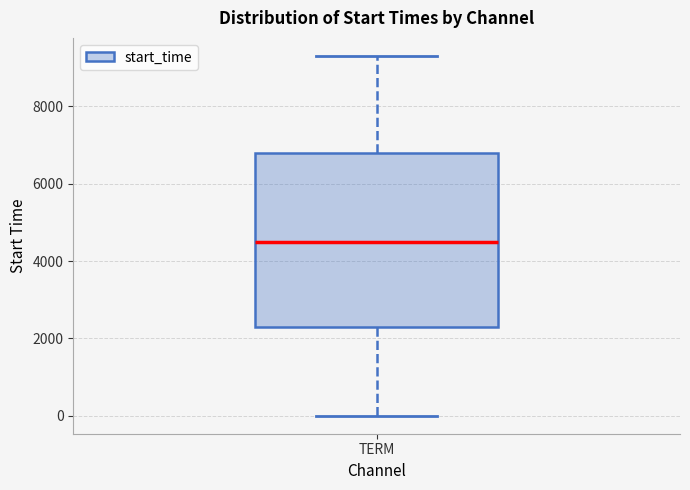

Read this box plot against the y-axis: the position of the median line, the range covered by the box, and the ends of both whiskers. The values are not printed on the chart, so give them approximately, as read against the axis.

median 4400, box 2200 to 6800, whiskers 0 to 9400